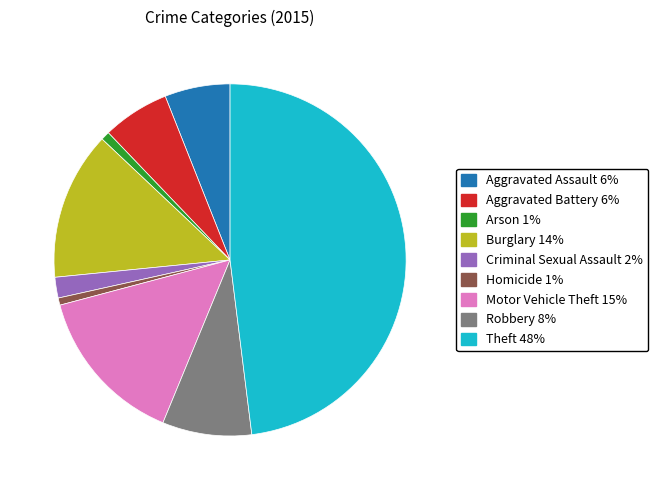

Which has a higher value, Criminal Sexual Assault 2% or Aggravated Assault 6%?

Aggravated Assault 6%